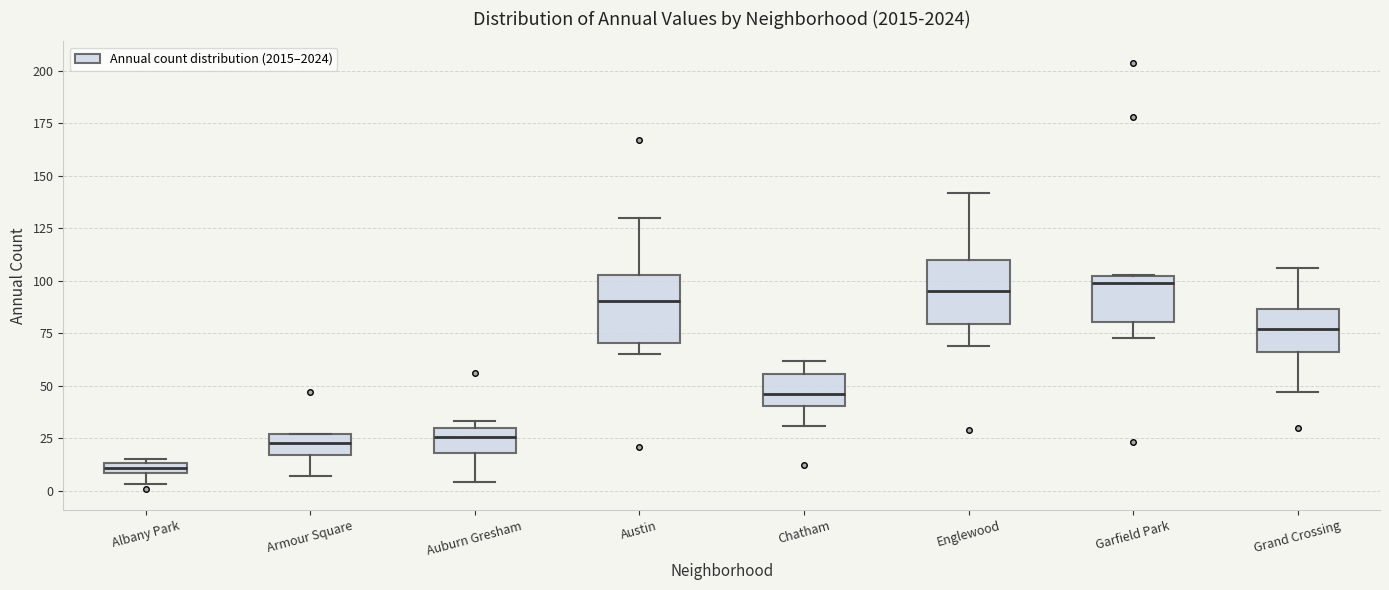

Where does the median line of the box for Austin sit on the y-axis? The values are not printed on the chart, so give them approximately, as read against the axis.

90